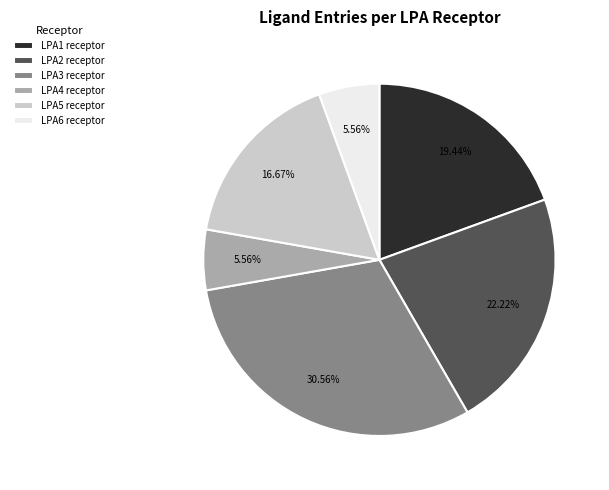

To the nearest percent, what is the difference between the LPA5 receptor and LPA6 receptor slice percentages?

11%